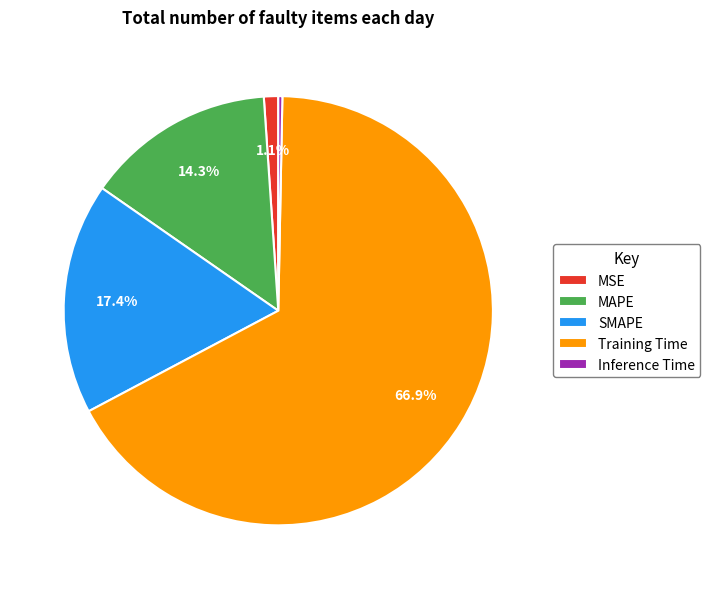

Is there a majority slice in this chart?

Yes